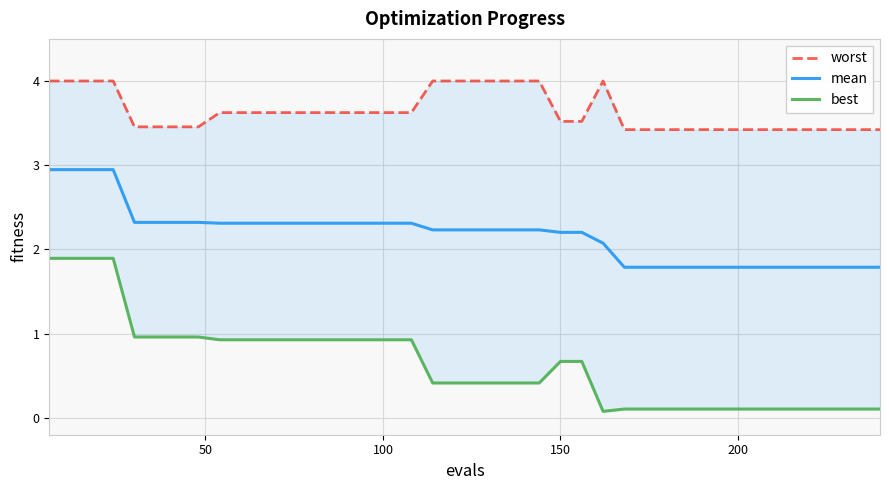

Rank the series by their average value, from lowest to highest.

best, mean, worst